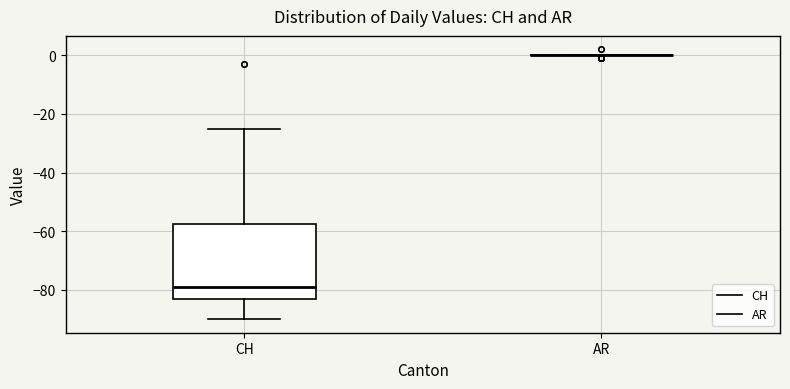

Comparing the boxes themselves (not the whiskers), which one is the tallest?

CH